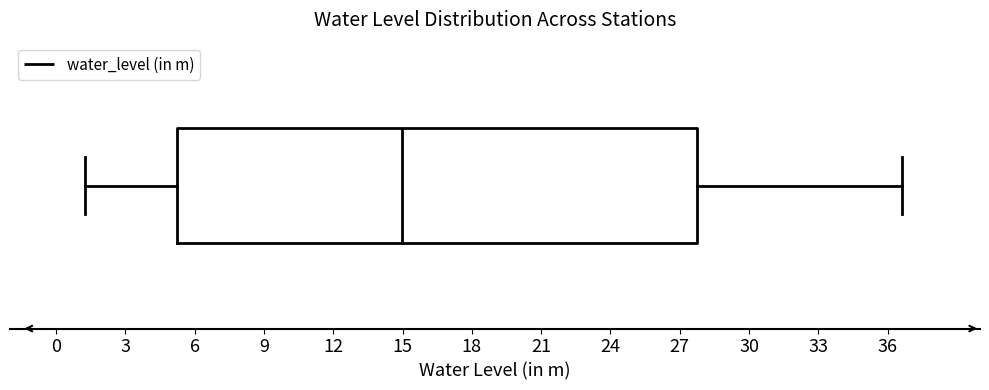

Where does the median line of the box sit on the x-axis? The values are not printed on the chart, so give them approximately, as read against the axis.

15.0